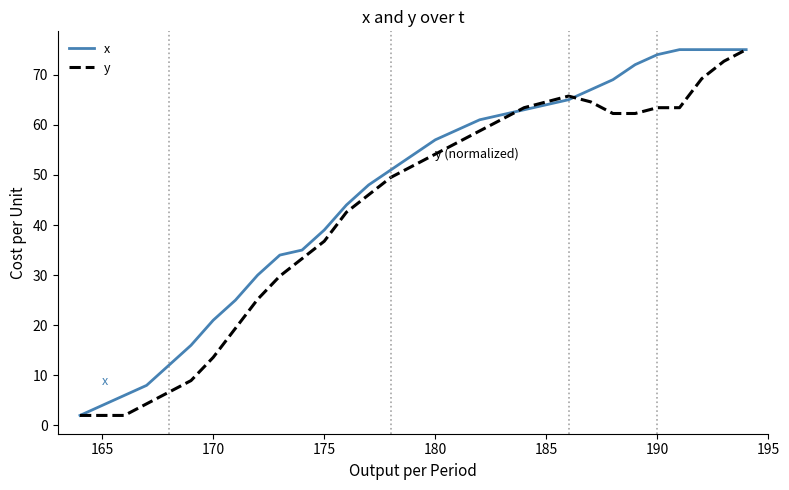

Does the chart have visible grid lines?

No